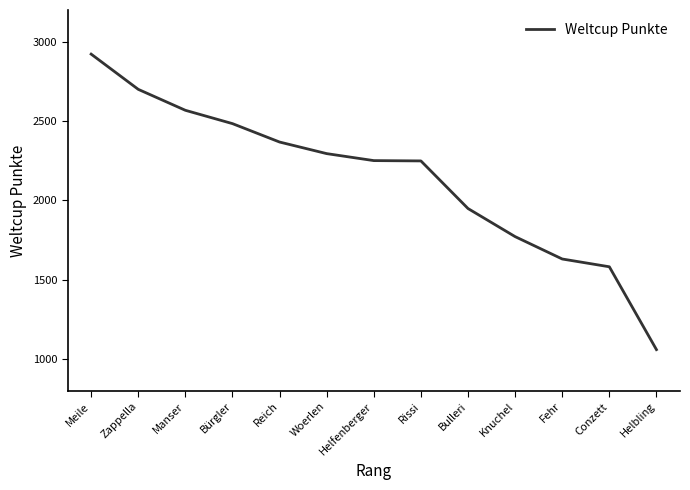

What is the approximate value at Helfenberger, to the nearest 10?

2250